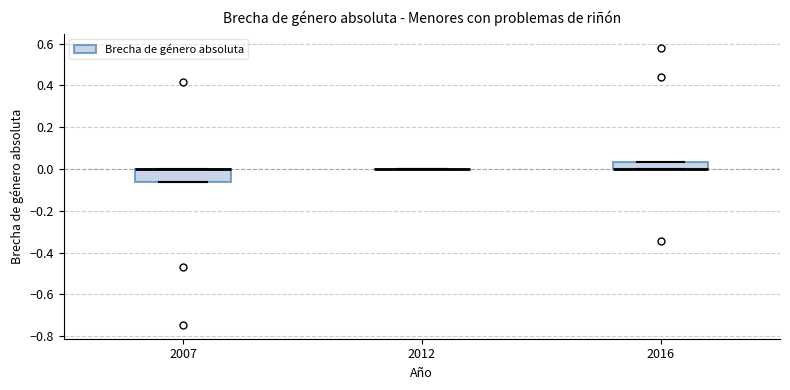

Reading left to right, read every box against the y-axis: the position of its median line, the range the box covers, and the ends of its whiskers. The values are not printed on the chart, so give them approximately, as read against the axis.

2007: median 0.00 (drawn on the box's upper edge), box -0.06 to 0.00, whiskers -0.06 to 0.00
2012: box collapsed to a line at 0.00, whiskers 0.00 to 0.00
2016: median 0.00 (drawn on the box's lower edge), box 0.00 to 0.04, whiskers 0.00 to 0.04